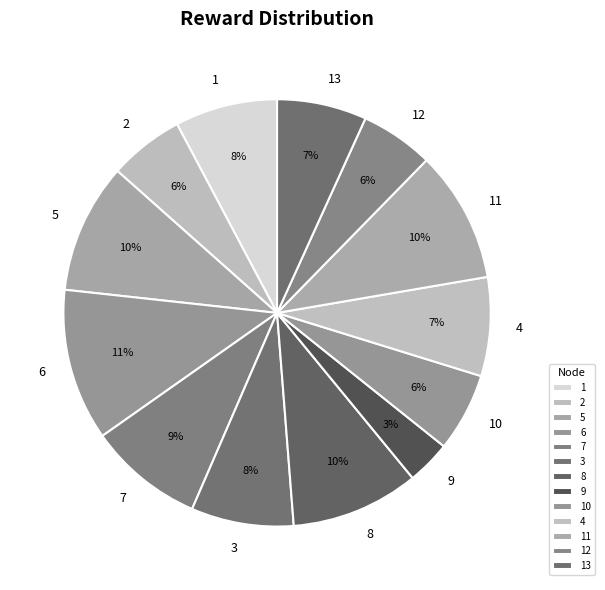

Count the number of slices in the pie.

13